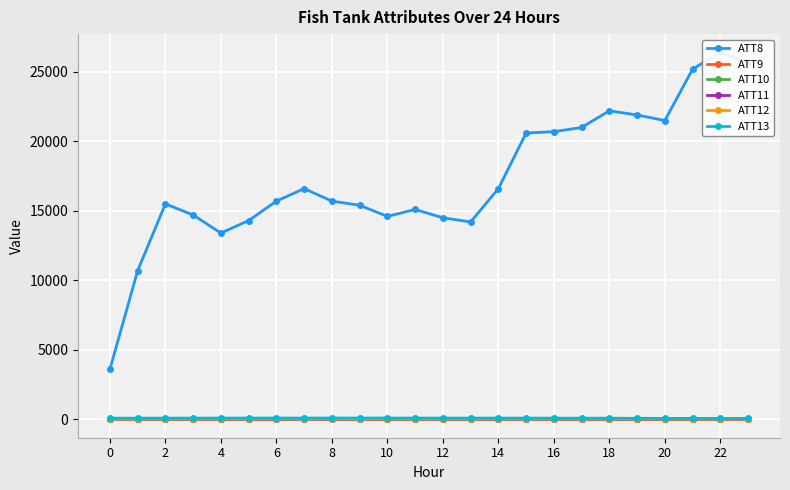

At which label does ATT13 reach its minimum?

23